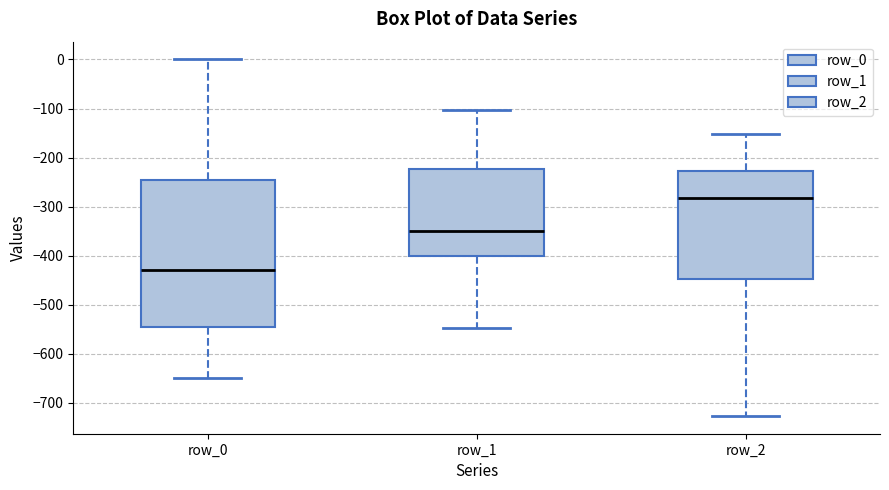

Which box's median line is the highest?

row_2